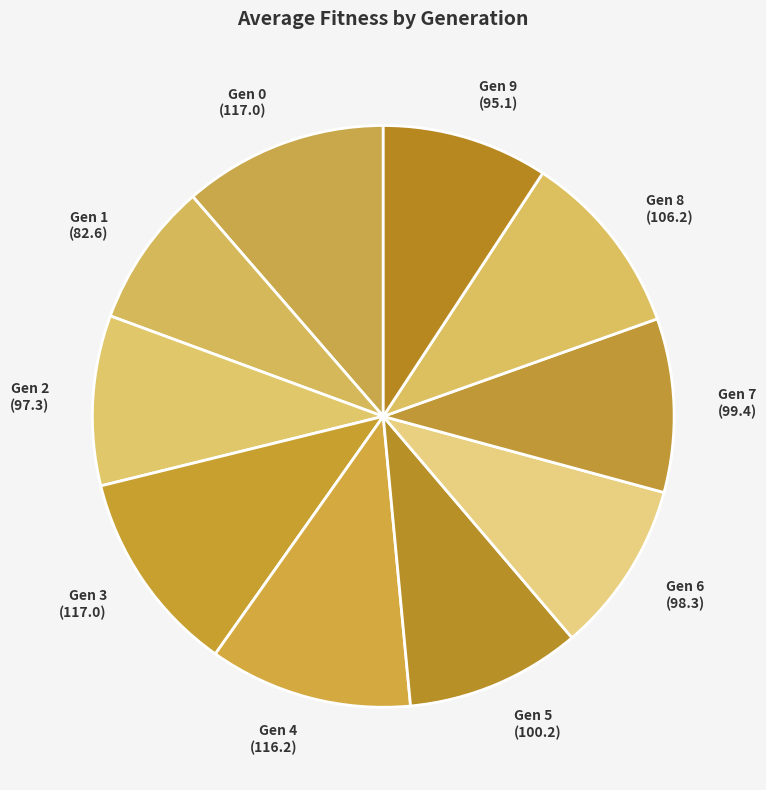

Combined, do Gen 6 (98.3) and Gen 0 (117.0) account for over 50%?

No